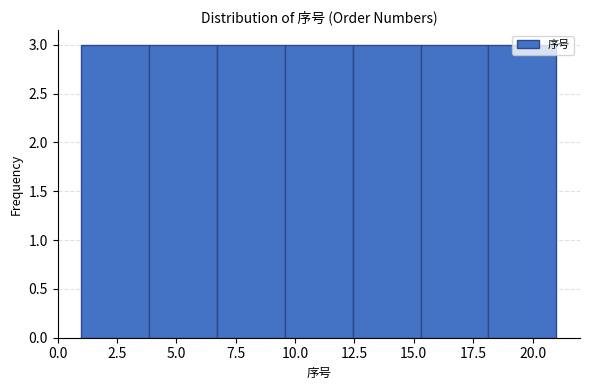

How tall is the bar that spans 4.0 to 6.5 on the x-axis? Neither the bar edges nor the heights are printed on the chart, so give them approximately, as read against the axes.

3